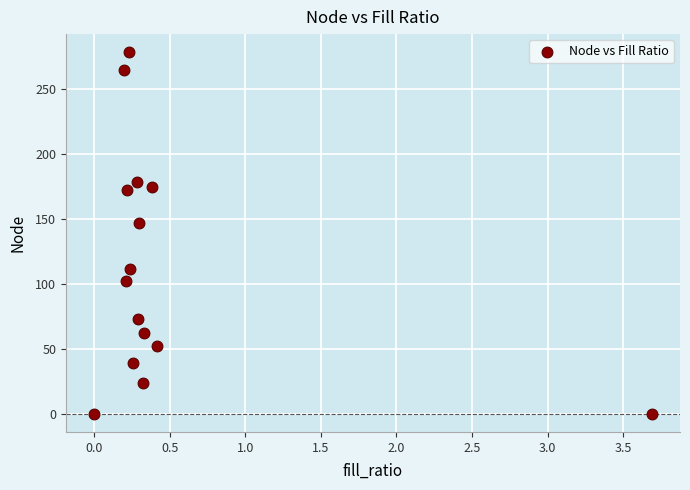

What is the range of Y values (max minus min)?

278